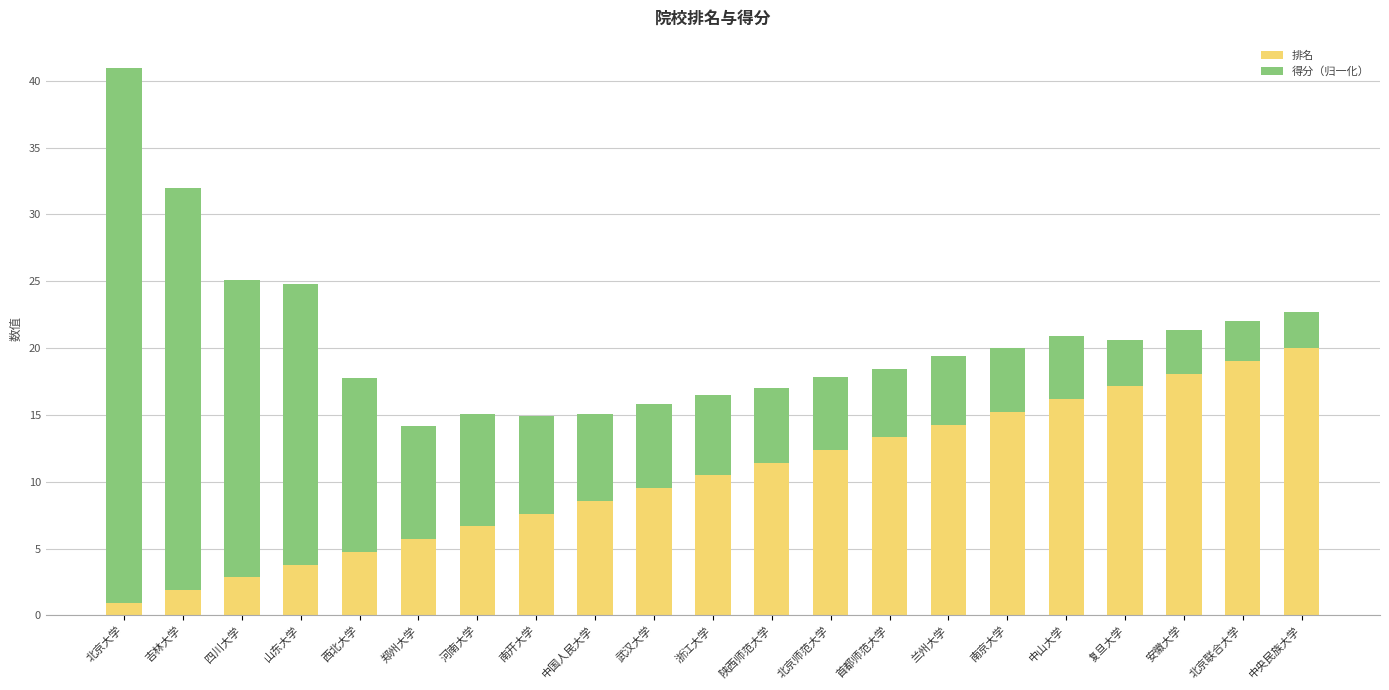

True or false: 排名 has a value of 13.5 at 武汉大学.

False